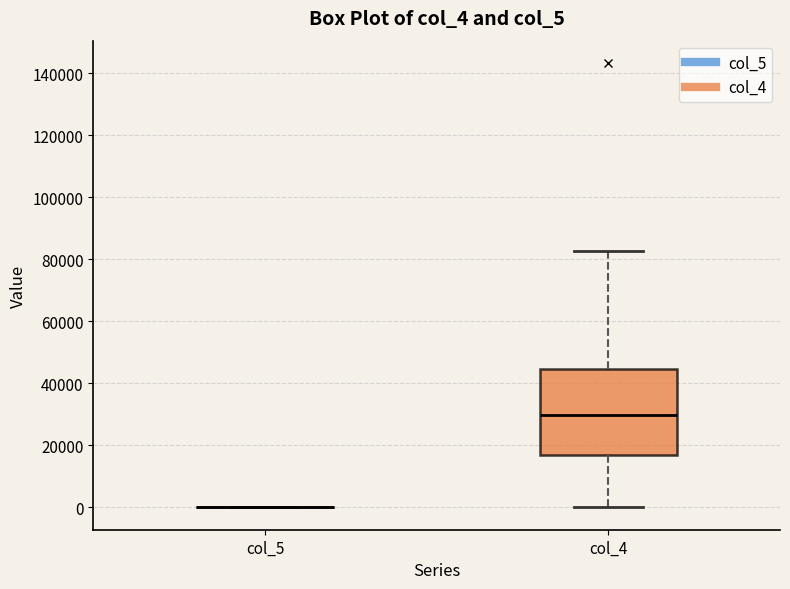

Reading left to right, read every box against the y-axis: the position of its median line, the range the box covers, and the ends of its whiskers. The values are not printed on the chart, so give them approximately, as read against the axis.

col_5: box collapsed to a line at 0, whiskers 0 to 0
col_4: median 30000, box 16000 to 44000, whiskers 0 to 82000